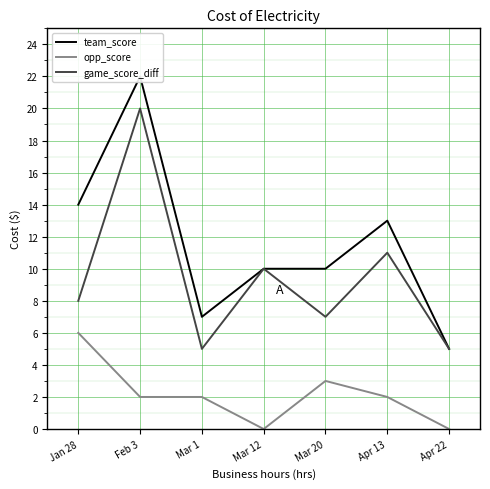

How many values in opp_score are above zero?

5